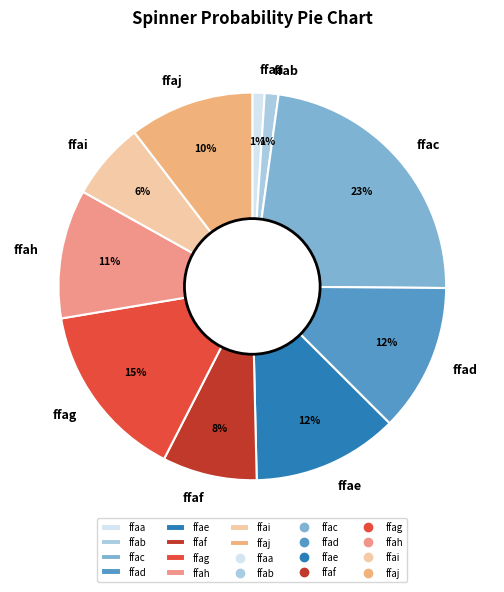

Between ffai and ffaj, which is larger?

ffaj